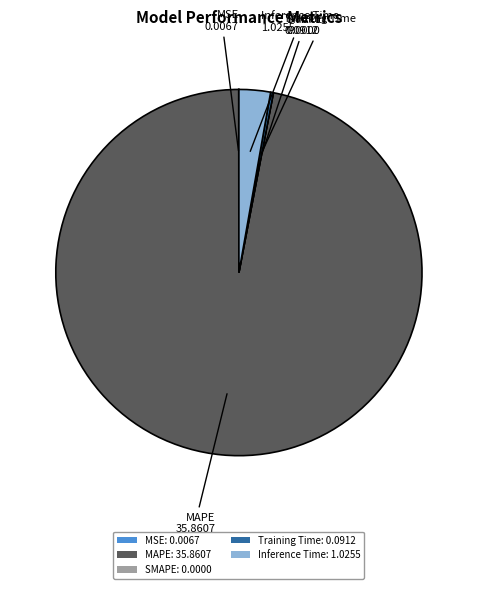

Is it true that MAPE: 35.8607 is 97% of the pie?

True